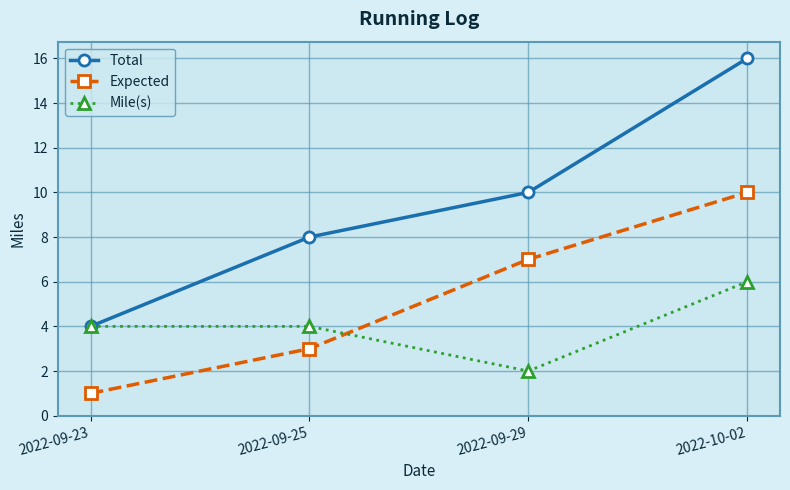

Which series changed the most between 2022-09-25 and 2022-09-29?

Expected